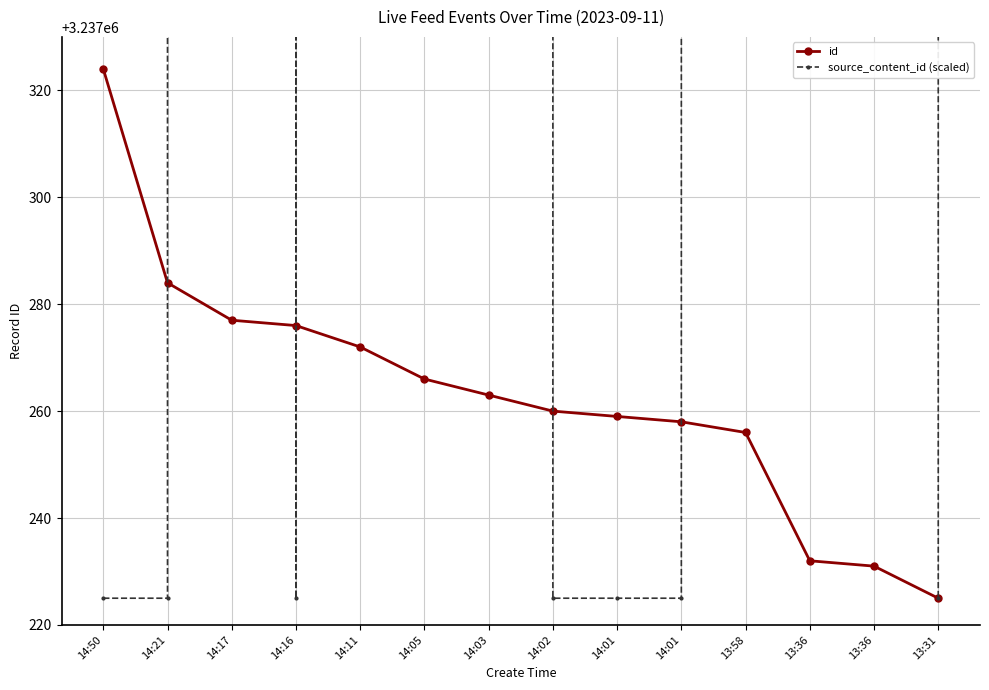

What is the value of the source_content_id (scaled) point at the 5th from the left?

23468136.1